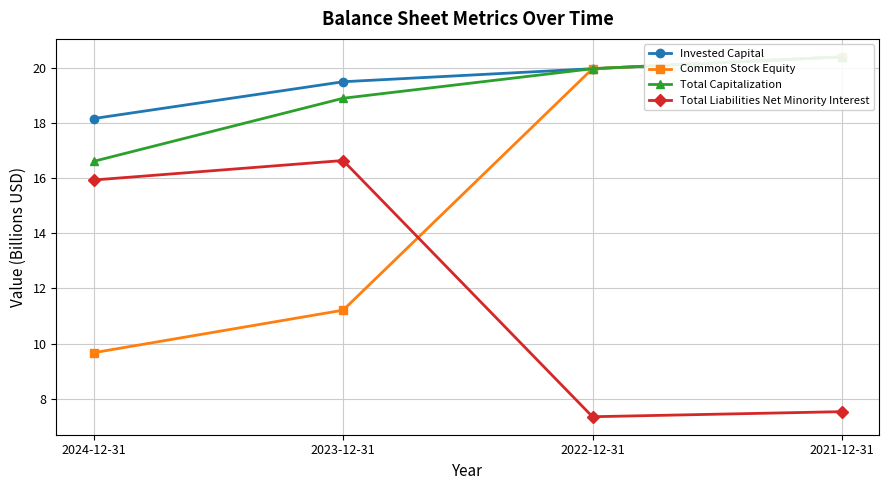

True or false: Total Liabilities Net Minority Interest has a value of 5.2 at 2024-12-31.

False